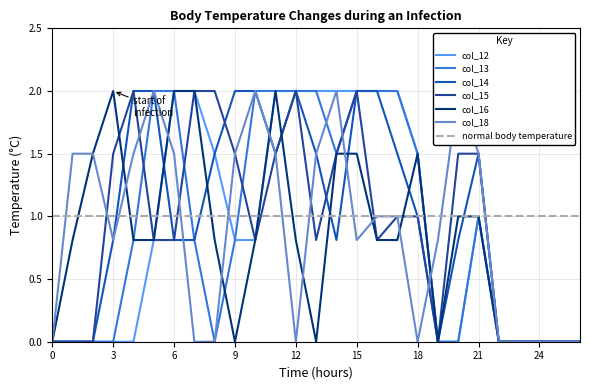

Reading left to right, transcribe all the data shown in this chart.

col_12: 0.0	0.0	0.0	0.0	0.0	0.8	2.0	2.0	1.5	0.8	0.8	2.0	2.0	2.0	2.0	2.0	2.0	2.0	1.5	0.0	0.0	1.0	0.0	0.0	0.0	0.0	0.0
col_13: 0.0	0.0	0.0	0.0	0.8	2.0	2.0	0.8	0.0	0.8	2.0	2.0	2.0	2.0	1.5	2.0	2.0	2.0	1.5	0.0	0.0	1.0	0.0	0.0	0.0	0.0	0.0
col_14: 0.0	0.0	0.0	0.8	2.0	2.0	0.8	0.8	1.5	2.0	2.0	1.5	2.0	1.5	0.8	2.0	2.0	1.5	1.0	0.0	0.8	1.5	0.0	0.0	0.0	0.0	0.0
col_15: 0.0	0.0	0.0	1.5	2.0	0.8	0.8	2.0	2.0	1.5	0.8	1.5	2.0	0.8	1.5	2.0	0.8	1.0	1.0	0.0	1.5	1.5	0.0	0.0	0.0	0.0	0.0
col_16: 0.0	0.8	1.5	2.0	0.8	0.8	2.0	2.0	0.8	0.0	0.8	2.0	0.8	0.0	1.5	1.5	0.8	0.8	1.5	0.0	1.0	1.0	0.0	0.0	0.0	0.0	0.0
col_18: 0.0	1.5	1.5	0.8	1.5	2.0	1.5	0.0	0.0	1.5	2.0	1.5	0.0	1.5	2.0	0.8	1.0	1.0	0.0	0.8	2.0	1.5	0.0	0.0	0.0	0.0	0.0